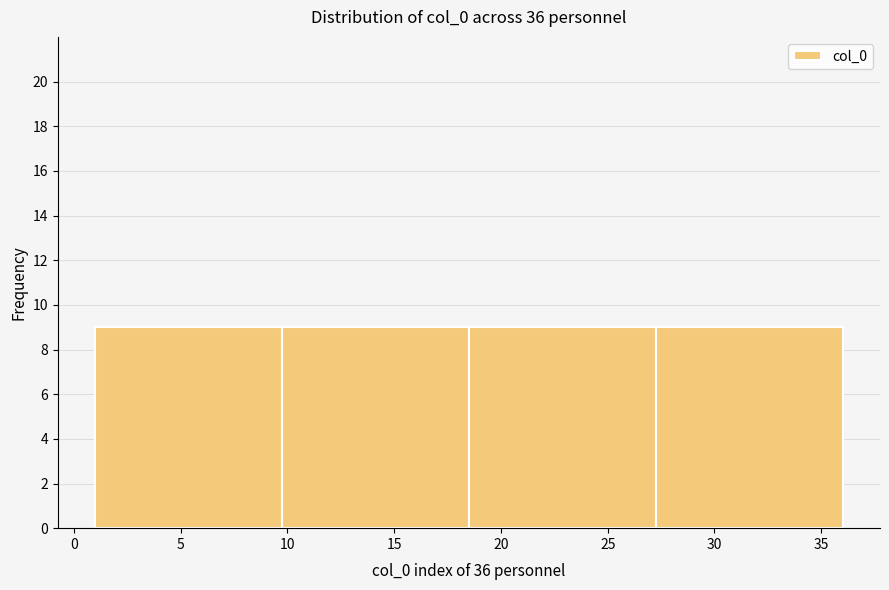

Reading left to right, transcribe this chart: for each bar, give the range it covers on the x-axis and its height. Neither the bar edges nor the heights are printed on the chart, so give them approximately, as read against the axes.

1.00 to 9.75: 9
9.75 to 18.50: 9
18.50 to 27.25: 9
27.25 to 36.00: 9